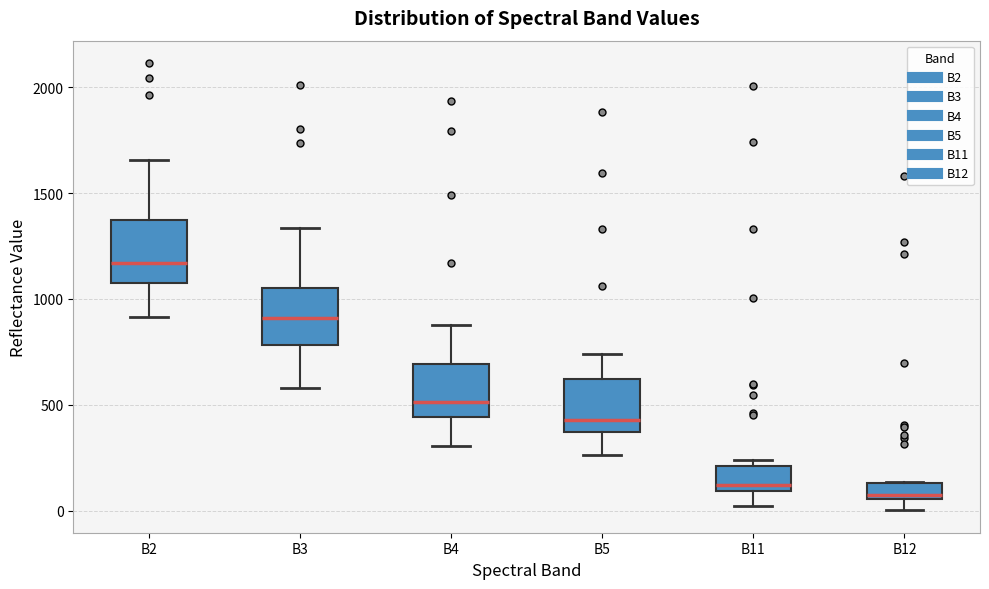

Which box has the highest median line?

B2